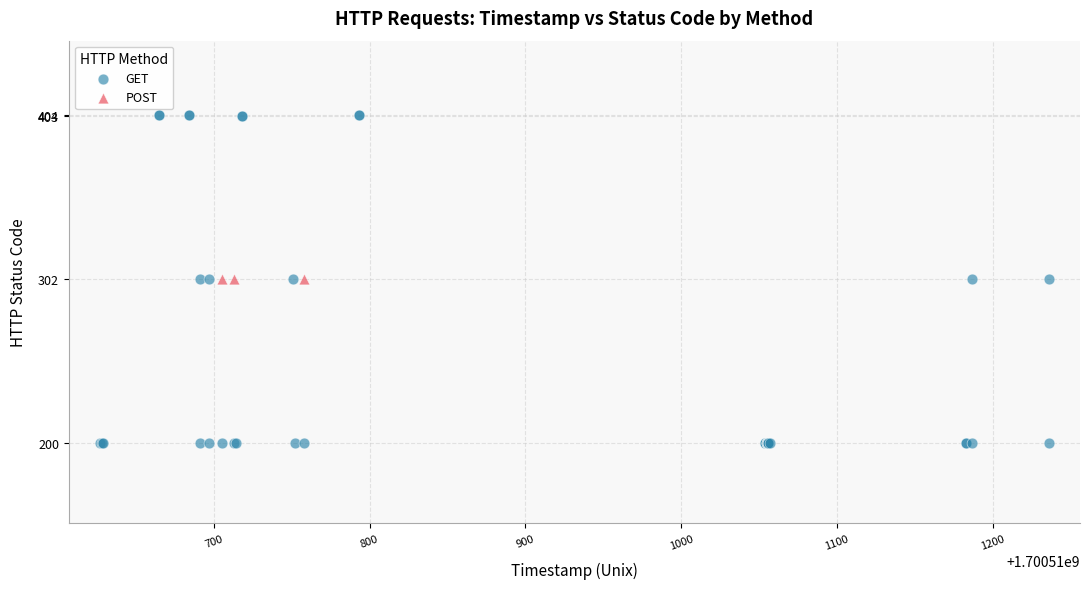

Which series contains the lowest Y value?

GET